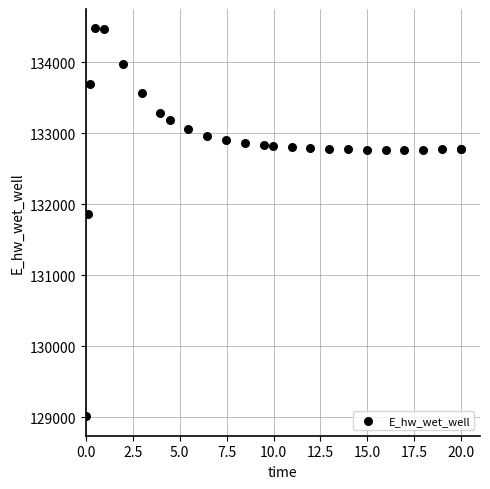

What Y value in the scatter plot is closest to 131747?

131866.5